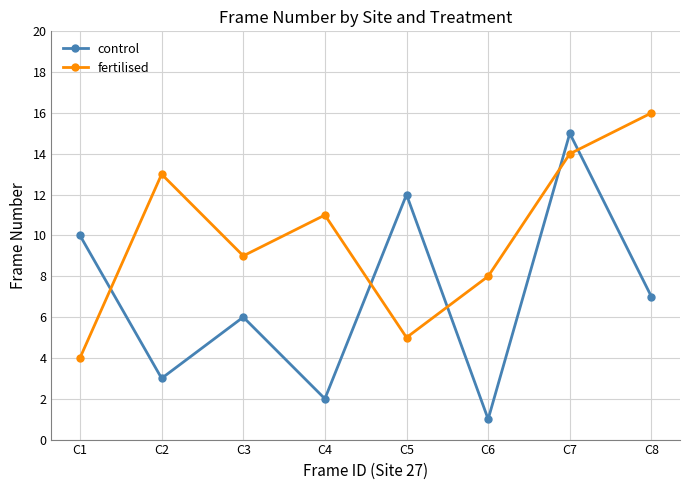

Reading left to right, what are all the values shown in this chart?

control: C1=10	C2=3	C3=6	C4=2	C5=12	C6=1	C7=15	C8=7
fertilised: C1=4	C2=13	C3=9	C4=11	C5=5	C6=8	C7=14	C8=16